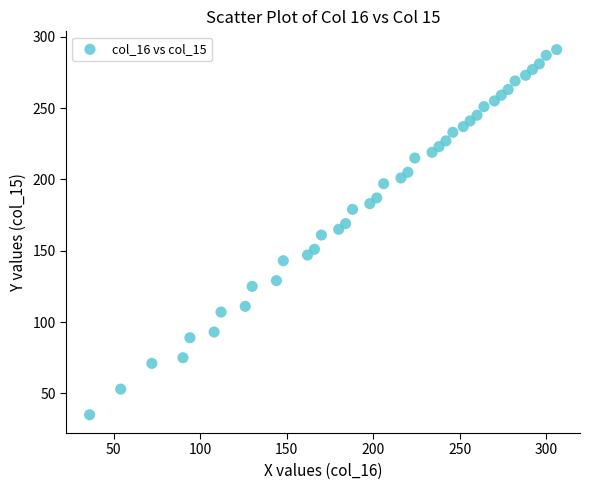

What is the range of Y values (max minus min)?

256